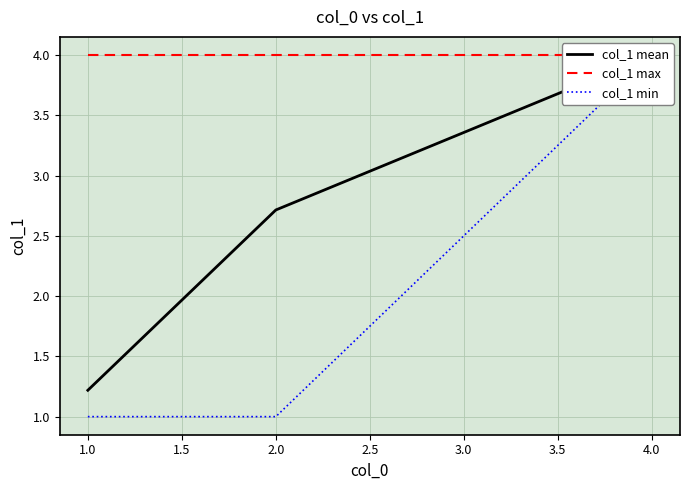

What is the sum of all col_1 min values?

6.0